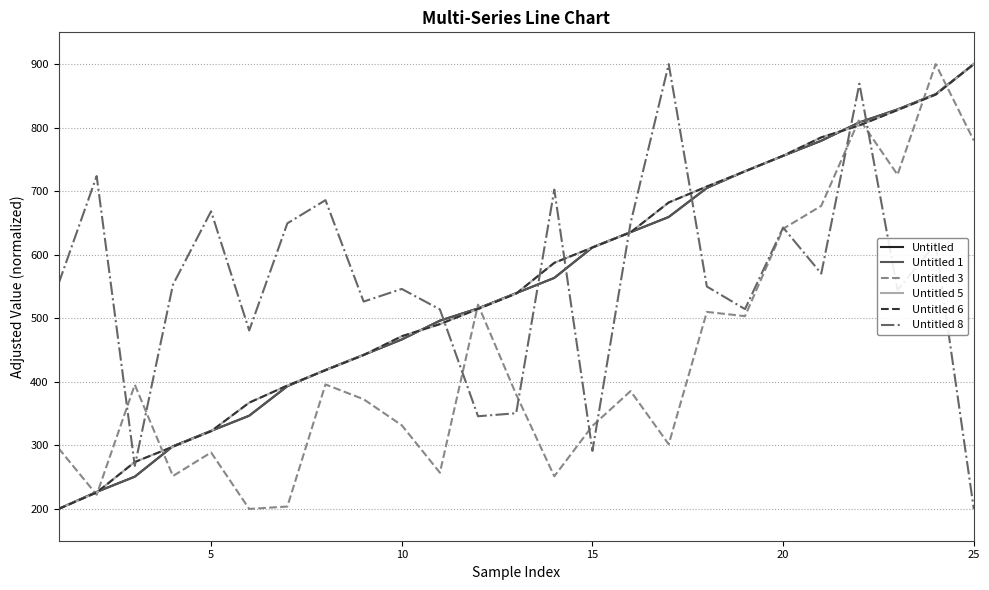

Which series ends up on top after the final intersection of Untitled 8 and Untitled 1?

Untitled 1